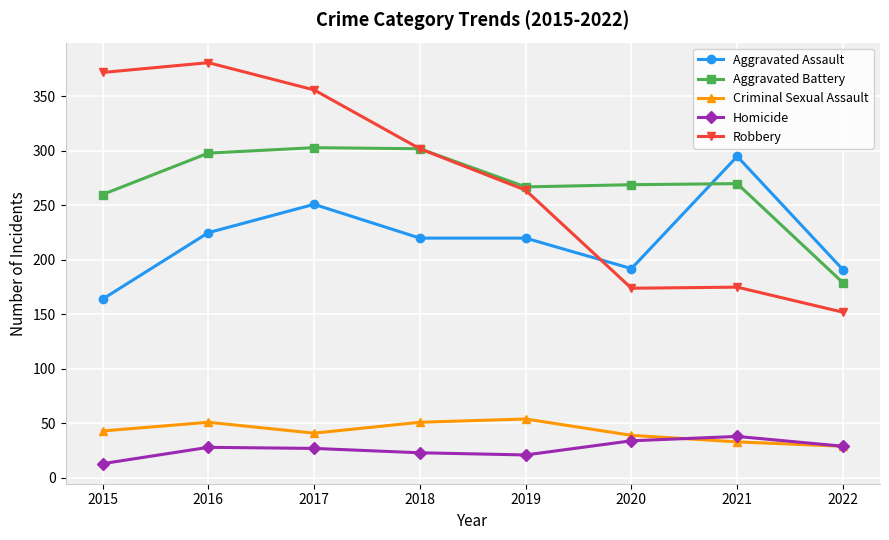

Is it true that Aggravated Battery equals 121 at 2021?

False